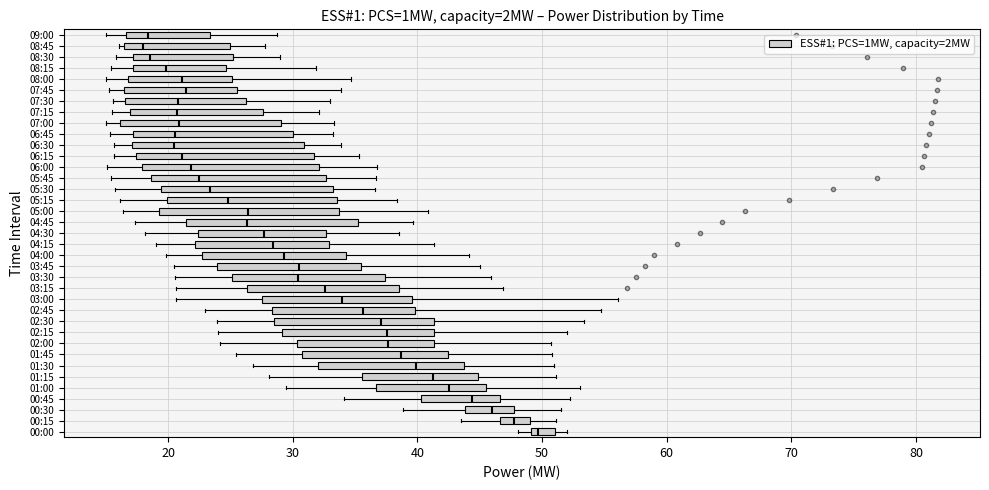

Reading bottom to top, read every box against the x-axis: the position of its median line, the range the box covers, and the ends of its whiskers. The values are not printed on the chart, so give them approximately, as read against the axis.

00:00: median 50, box 49 to 51, whiskers 48 to 52
00:15: median 48, box 47 to 49, whiskers 44 to 51
00:30: median 46, box 44 to 48, whiskers 39 to 52
00:45: median 44, box 40 to 47, whiskers 34 to 52
01:00: median 43, box 37 to 46, whiskers 29 to 53
01:15: median 41, box 36 to 45, whiskers 28 to 51
01:30: median 40, box 32 to 44, whiskers 27 to 51
01:45: median 39, box 31 to 42, whiskers 25 to 51
02:00: median 38, box 30 to 41, whiskers 24 to 51
02:15: median 38, box 29 to 41, whiskers 24 to 52
02:30: median 37, box 29 to 41, whiskers 24 to 53
02:45: median 36, box 28 to 40, whiskers 23 to 55
03:00: median 34, box 28 to 40, whiskers 21 to 56
03:15: median 33, box 26 to 38, whiskers 21 to 47
03:30: median 30, box 25 to 37, whiskers 21 to 46
03:45: median 31, box 24 to 36, whiskers 21 to 45
04:00: median 29, box 23 to 34, whiskers 20 to 44
04:15: median 28, box 22 to 33, whiskers 19 to 41
04:30: median 28, box 22 to 33, whiskers 18 to 39
04:45: median 26, box 21 to 35, whiskers 17 to 40
05:00: median 26, box 19 to 34, whiskers 16 to 41
05:15: median 25, box 20 to 34, whiskers 16 to 38
05:30: median 23, box 19 to 33, whiskers 16 to 37
05:45: median 22, box 19 to 33, whiskers 15 to 37
06:00: median 22, box 18 to 32, whiskers 15 to 37
06:15: median 21, box 17 to 32, whiskers 16 to 35
06:30: median 20, box 17 to 31, whiskers 16 to 34
06:45: median 21, box 17 to 30, whiskers 15 to 33
07:00: median 21, box 16 to 29, whiskers 15 to 33
07:15: median 21, box 17 to 28, whiskers 15 to 32
07:30: median 21, box 17 to 26, whiskers 16 to 33
07:45: median 21, box 16 to 26, whiskers 15 to 34
08:00: median 21, box 17 to 25, whiskers 15 to 35
08:15: median 20, box 17 to 25, whiskers 15 to 32
08:30: median 19, box 17 to 25, whiskers 16 to 29
08:45: median 18, box 17 to 25, whiskers 16 to 28
09:00: median 18, box 17 to 23, whiskers 15 to 29